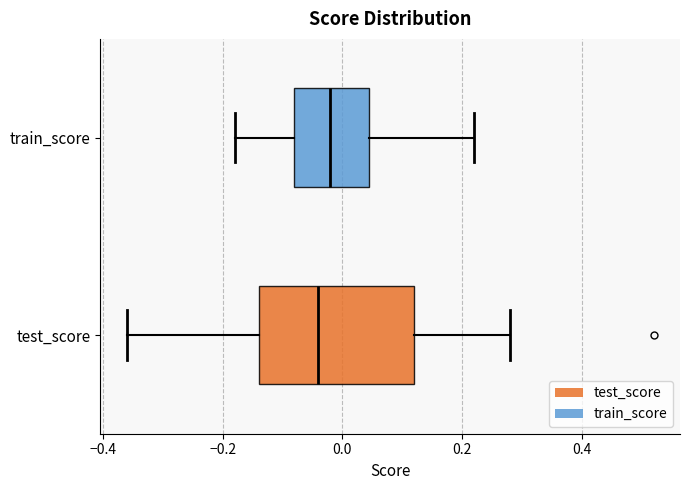

Reading bottom to top, read every box against the x-axis: the position of its median line, the range the box covers, and the ends of its whiskers. The values are not printed on the chart, so give them approximately, as read against the axis.

test_score: median -0.04, box -0.14 to 0.12, whiskers -0.36 to 0.28
train_score: median -0.02, box -0.08 to 0.04, whiskers -0.18 to 0.22